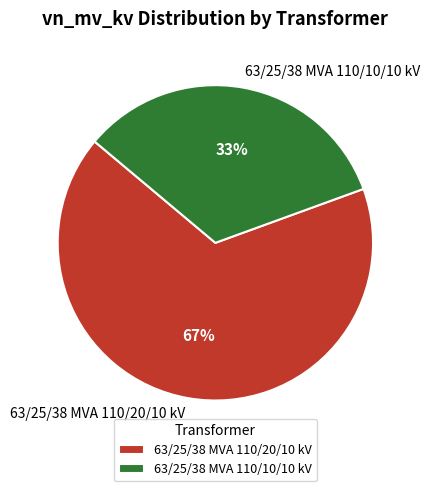

To the nearest percent, what is the average slice percentage?

50%